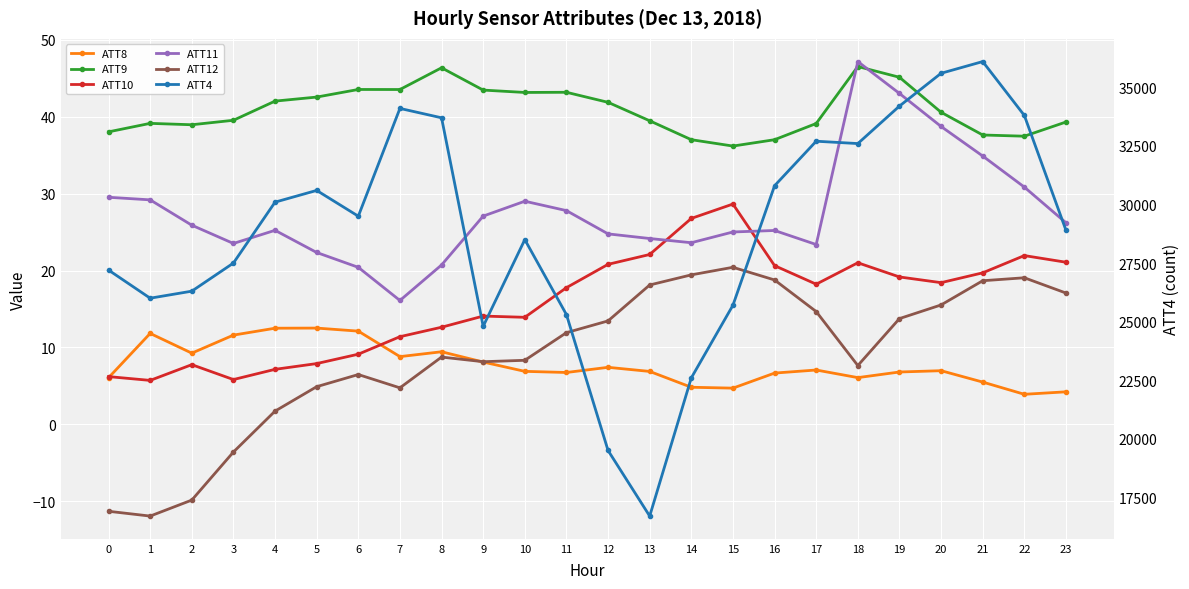

Between 14 and 19, which series saw the biggest shift?

ATT4